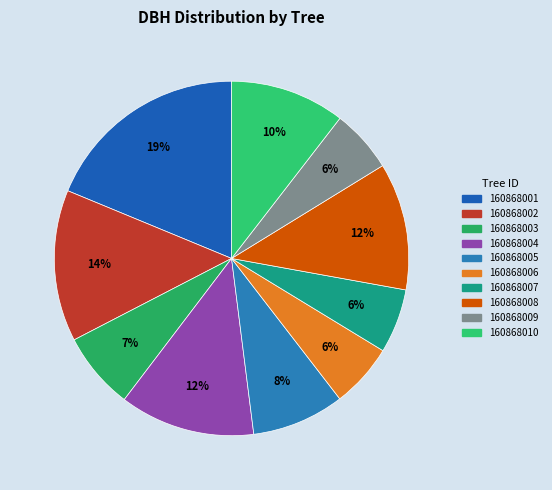

How many slices are in this pie chart?

10